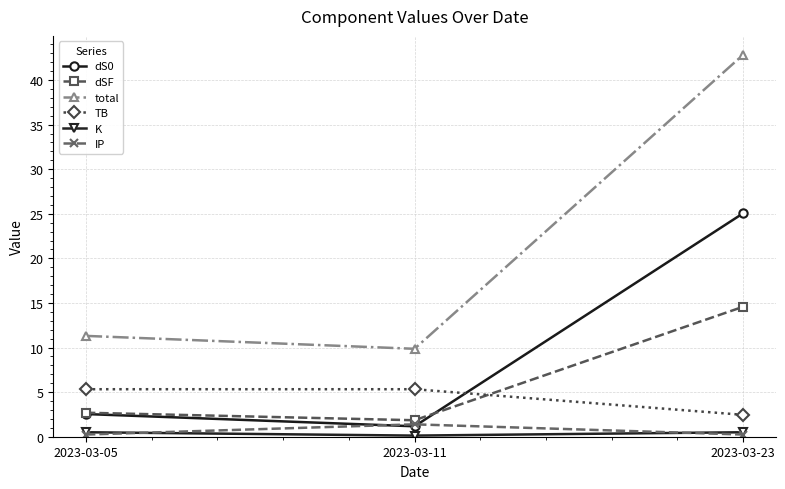

List the labels in order of total value, smallest first.

2023-03-11, 2023-03-05, 2023-03-23